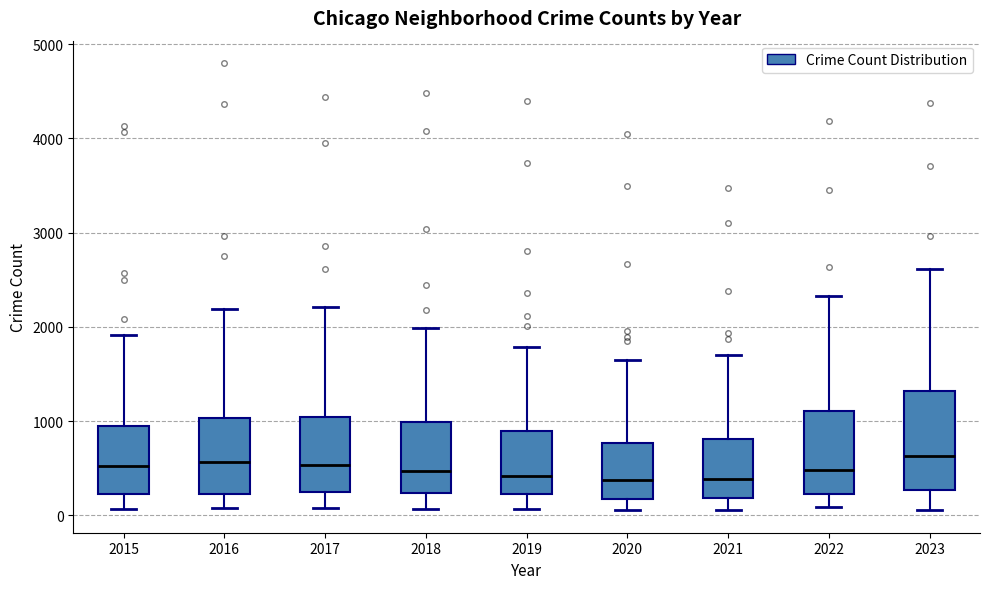

Reading left to right, read every box against the y-axis: the position of its median line, the range the box covers, and the ends of its whiskers. The values are not printed on the chart, so give them approximately, as read against the axis.

2015: median 500, box 200 to 900, whiskers 100 to 1900
2016: median 600, box 200 to 1000, whiskers 100 to 2200
2017: median 500, box 200 to 1000, whiskers 100 to 2200
2018: median 500, box 200 to 1000, whiskers 100 to 2000
2019: median 400, box 200 to 900, whiskers 100 to 1800
2020: median 400, box 200 to 800, whiskers 100 to 1600
2021: median 400, box 200 to 800, whiskers 100 to 1700
2022: median 500, box 200 to 1100, whiskers 100 to 2300
2023: median 600, box 300 to 1300, whiskers 100 to 2600